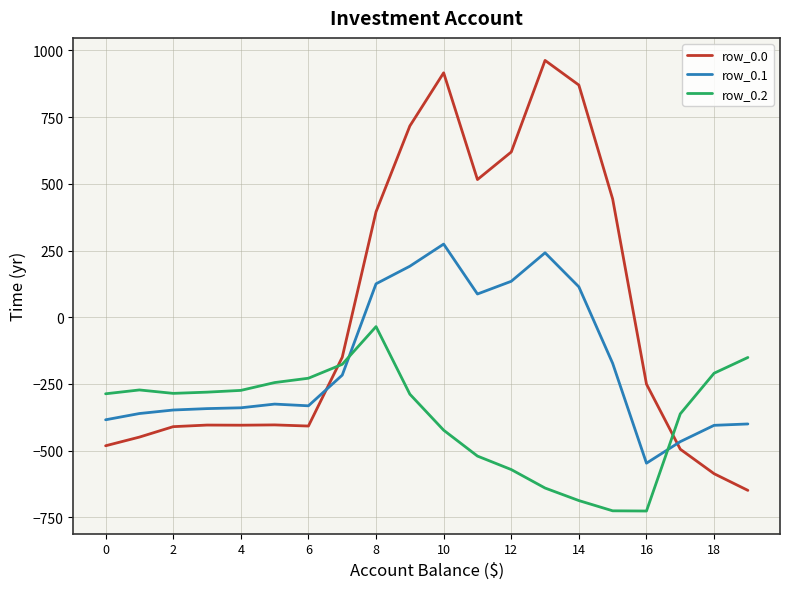

True or false: row_0.2 and row_0.1 cross at least once.

True